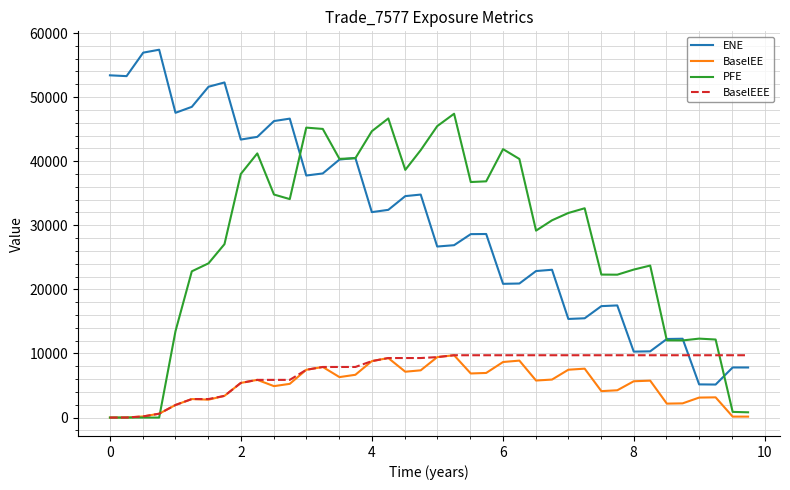

Does the chart have visible grid lines?

Yes